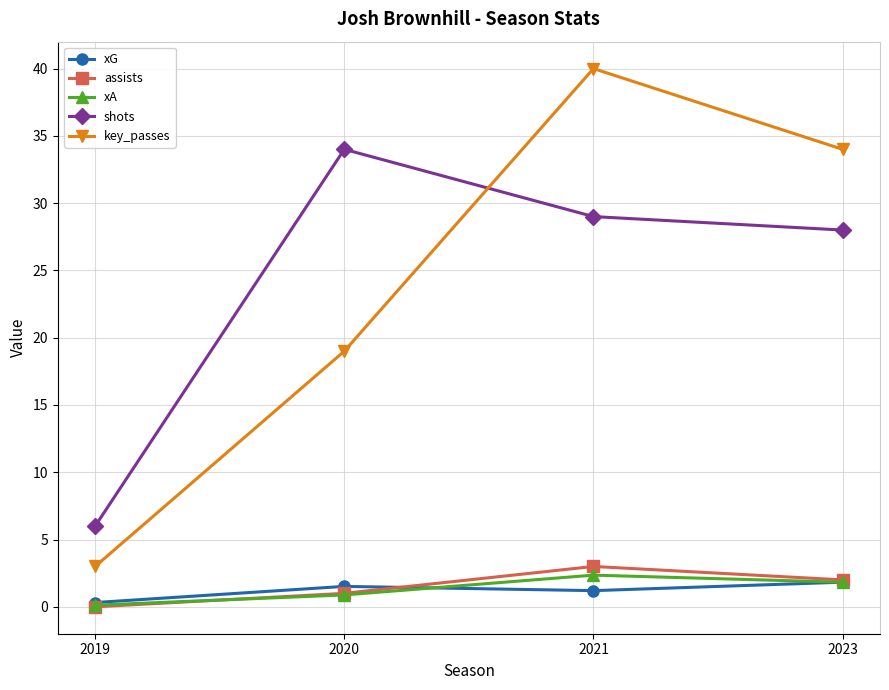

Which label corresponds to the largest value in the chart?

2021